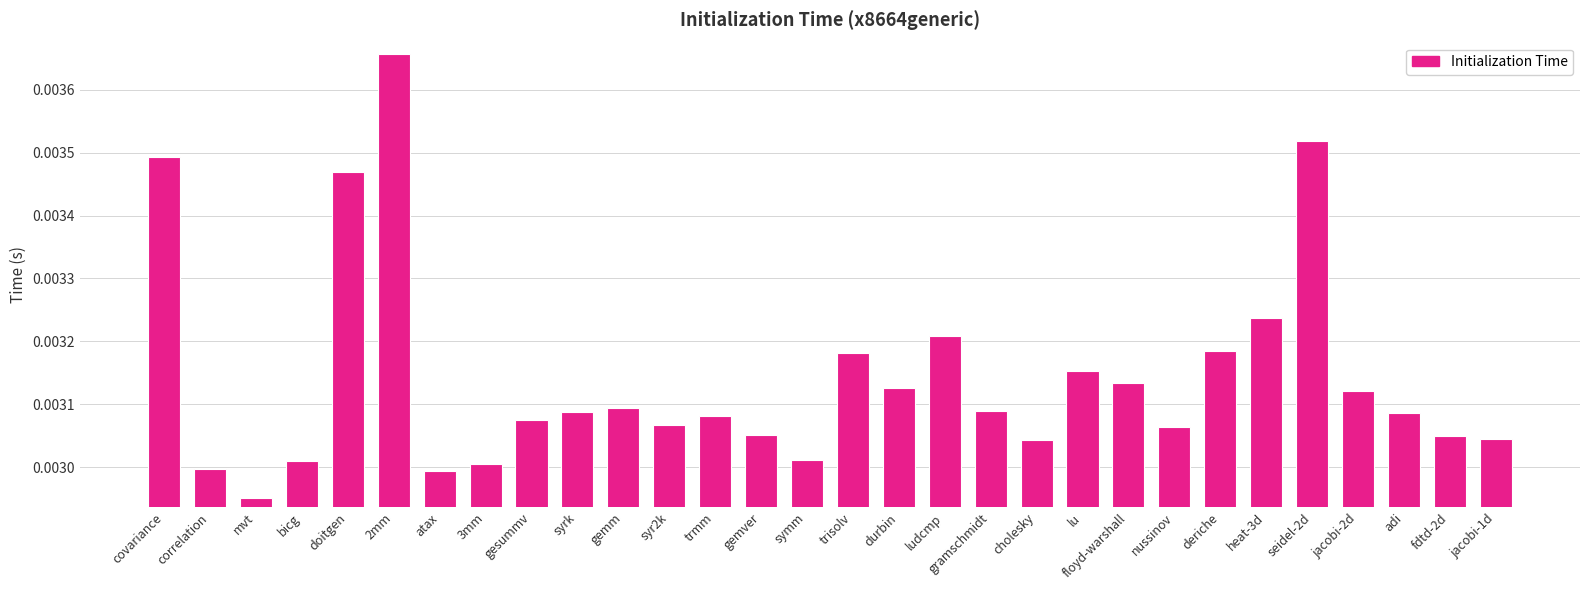

Which label corresponds to the smallest value in the chart?

mvt